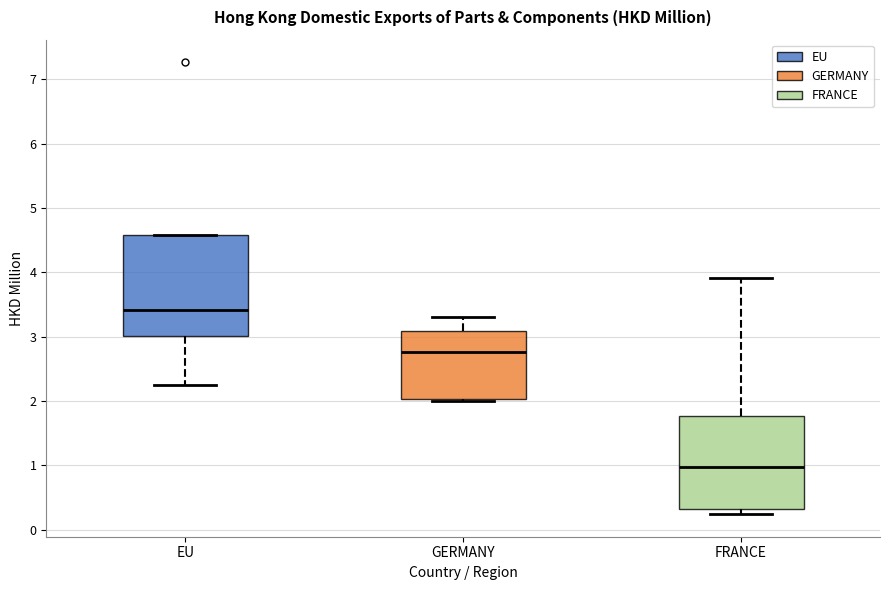

Comparing the boxes themselves (not the whiskers), which one is the tallest?

EU